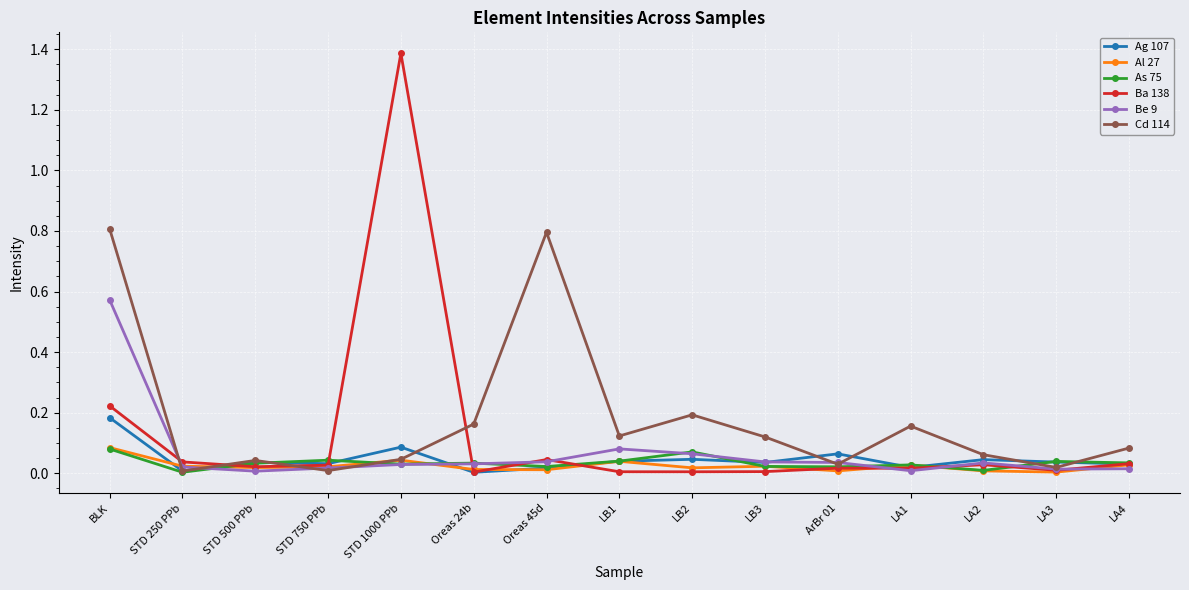

What is the label of the 5th point from the left?

STD 1000 PPb